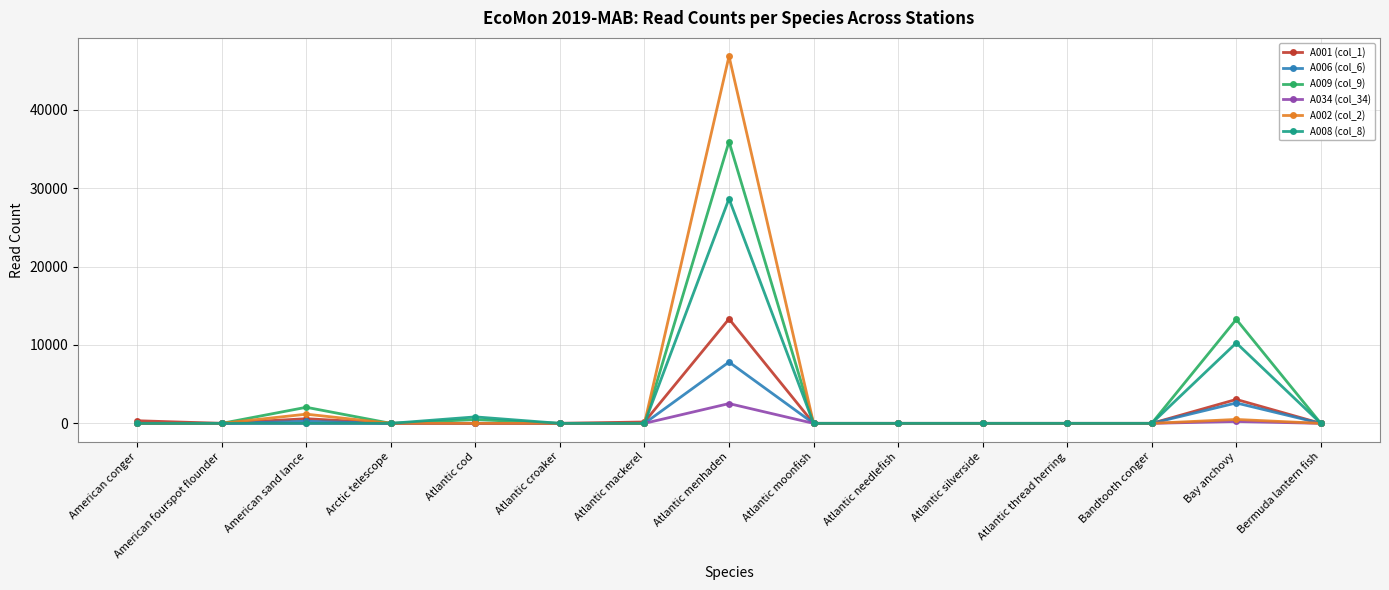

The value of A006 (col_6) at American conger is 0. True or false?

True